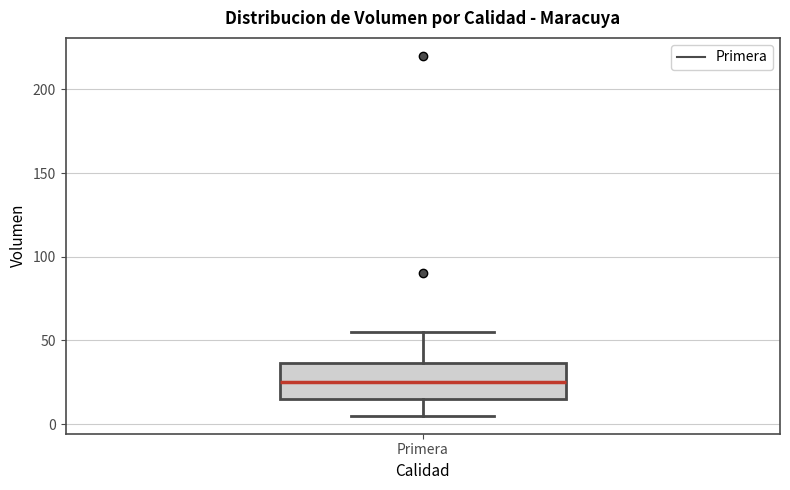

Where is the upper edge of the box for Primera on the y-axis? The values are not printed on the chart, so give them approximately, as read against the axis.

35